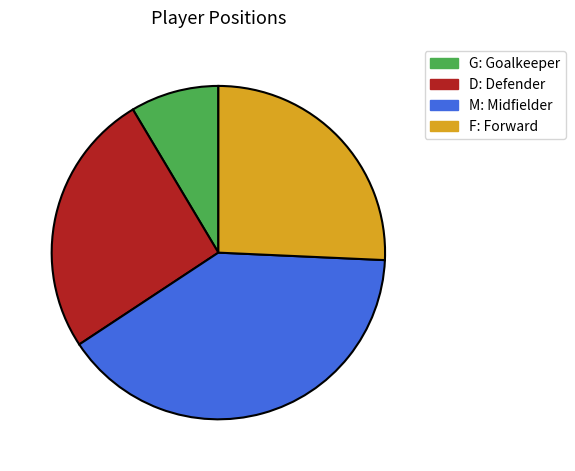

What is the largest slice in the pie chart?

M